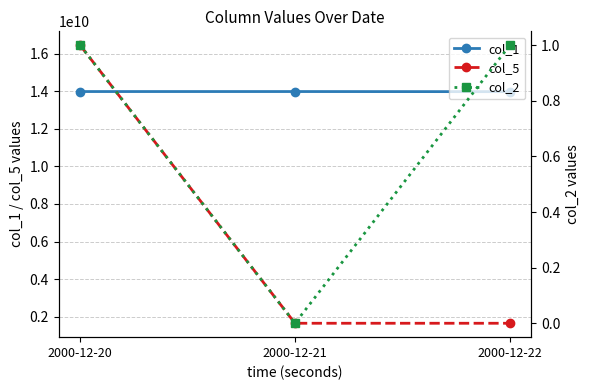

The value of col_5 at 2000-12-20 is 25594482681. True or false?

False